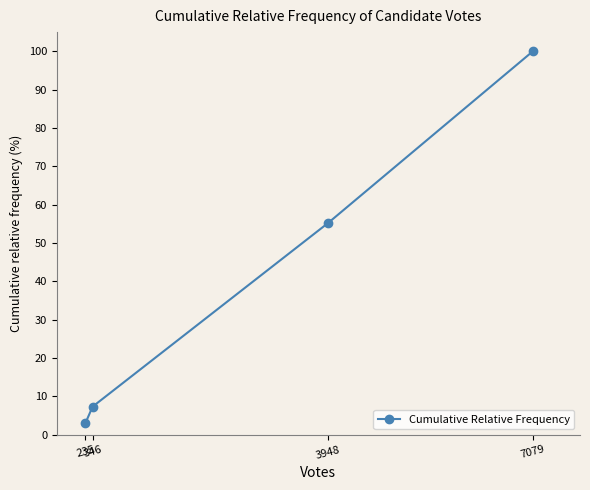

What is the maximum value shown in the chart?

100.0